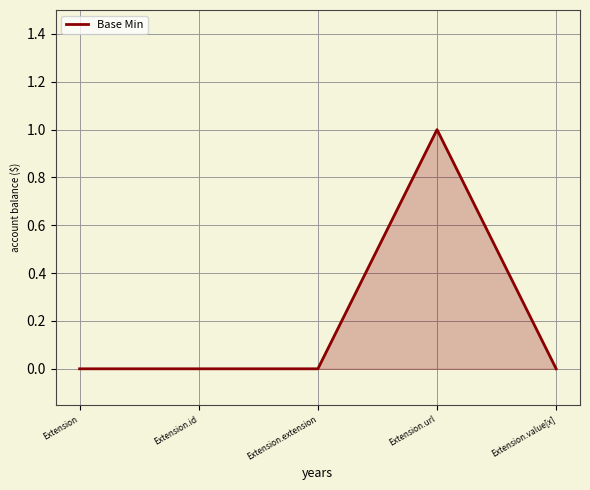

Count the number of values greater than 0.

1